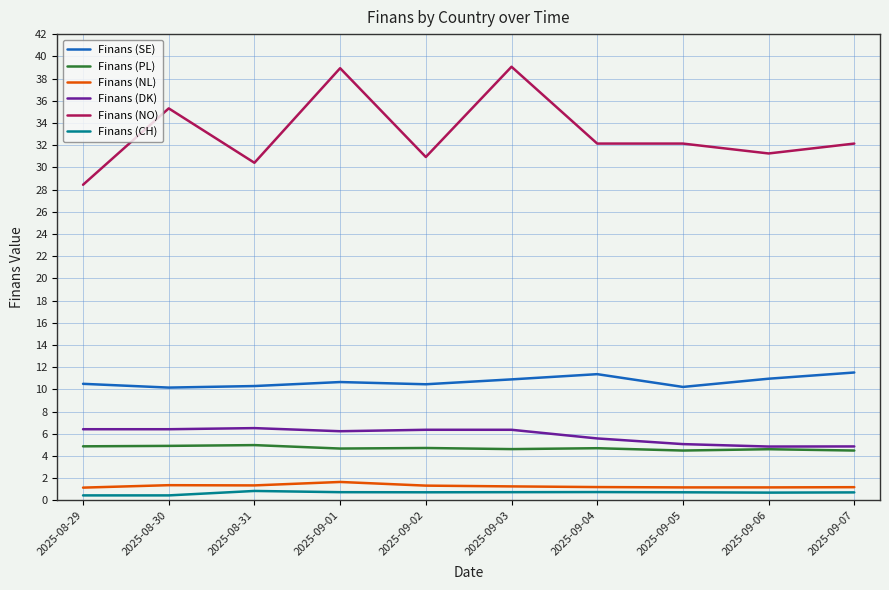

Which series has the largest range (max minus min)?

Finans (NO)